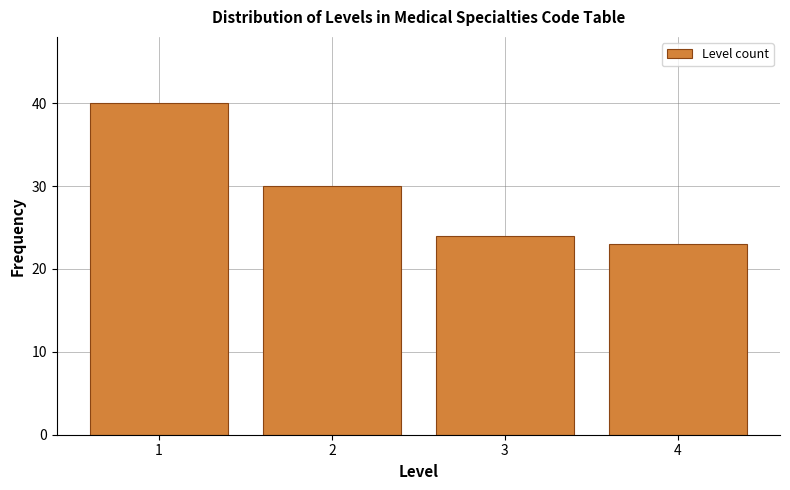

Reading left to right, list all the values displayed in this chart.

40	30	24	23